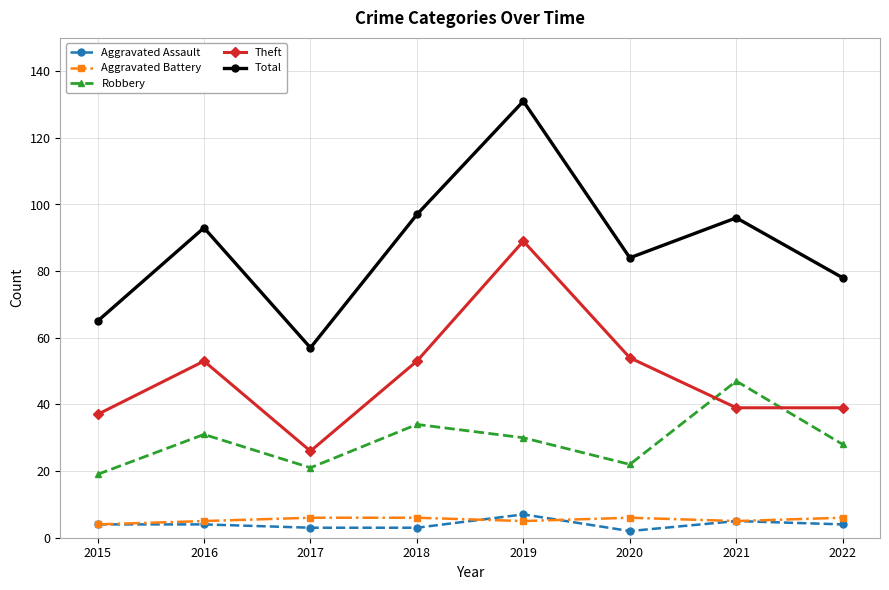

At how many categories does at least one series exceed 98?

1